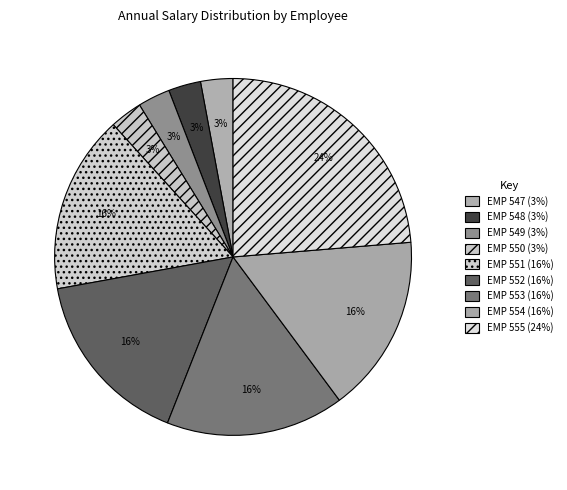

The EMP 550 slice represents 1% of the pie. True or false?

False